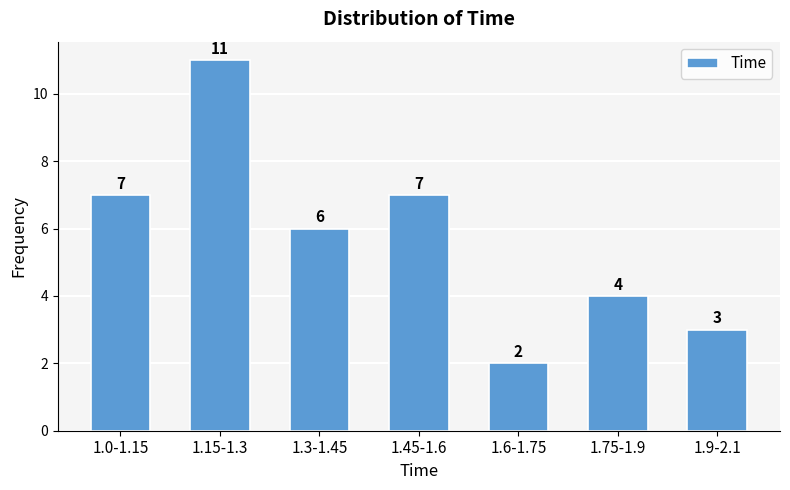

Reading left to right, what are all the values shown in this chart?

7	11	6	7	2	4	3